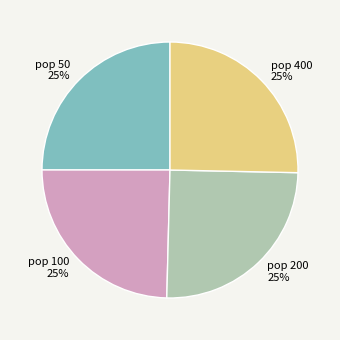

To the nearest percent, what percentage of the pie is pop 50?

25%